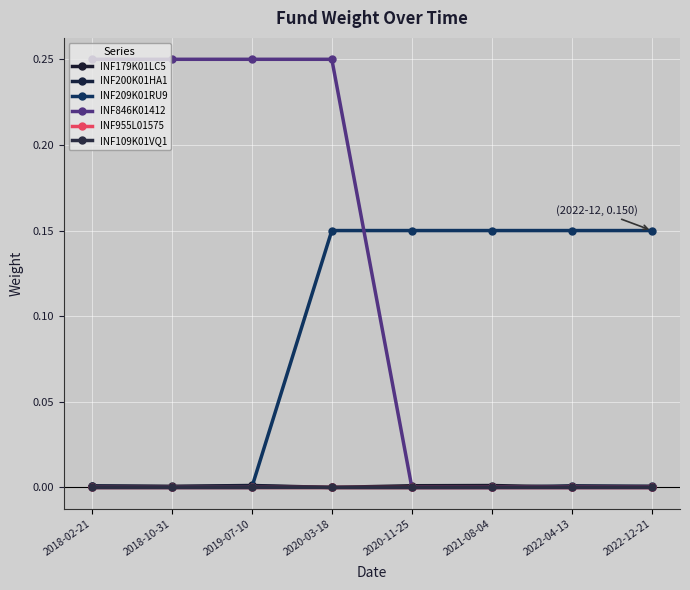

What position from the left is 2018-10-31?

2